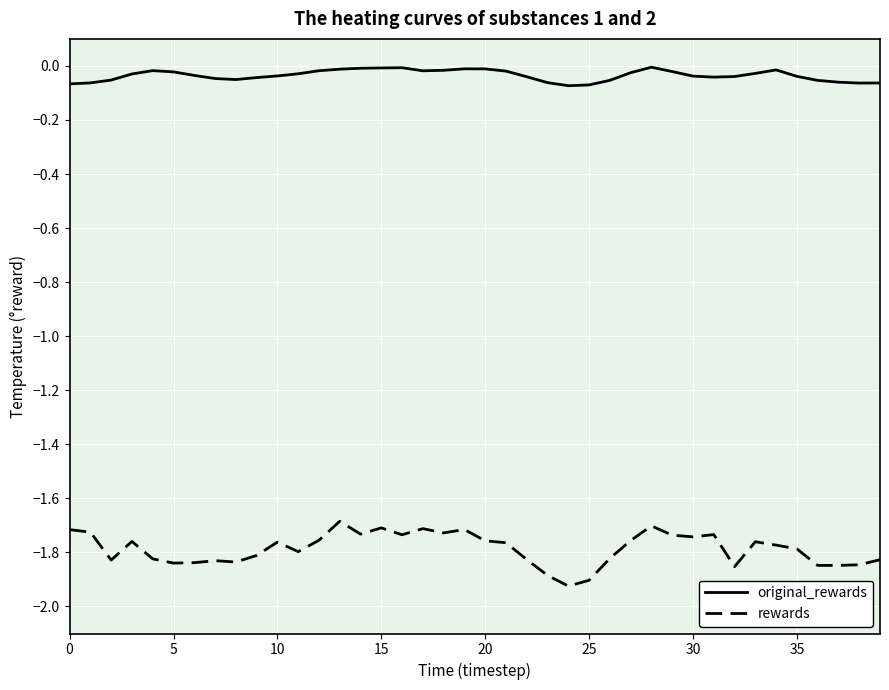

Which series has the largest total across all categories?

original_rewards